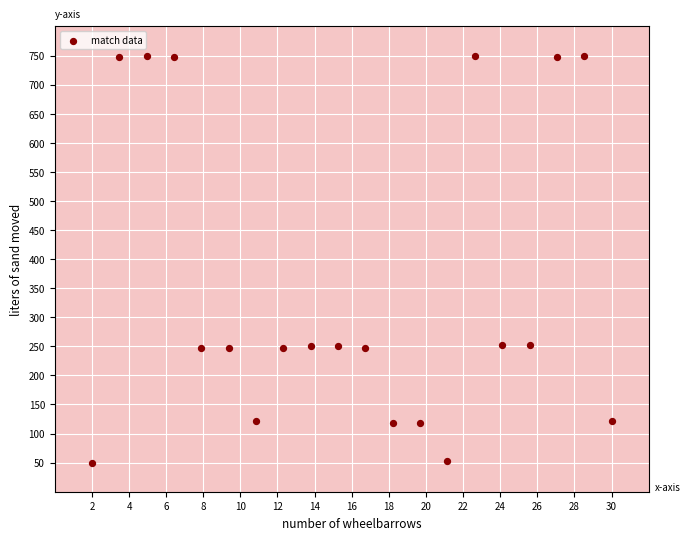

What is the range of X values (max minus min)?

28.0